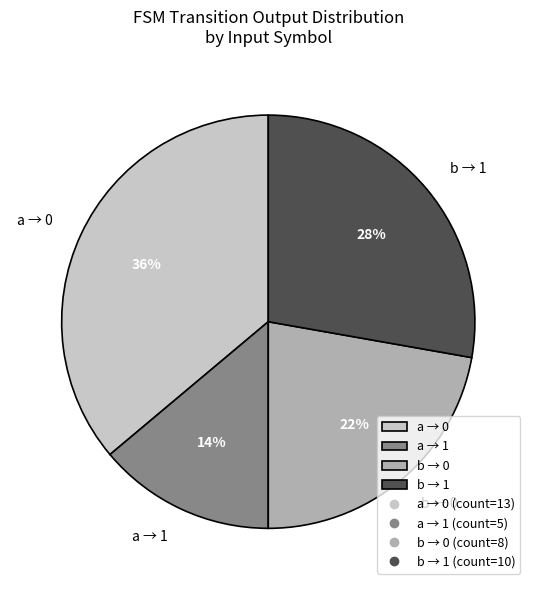

True or false: a → 0 accounts for 36% of the total.

True